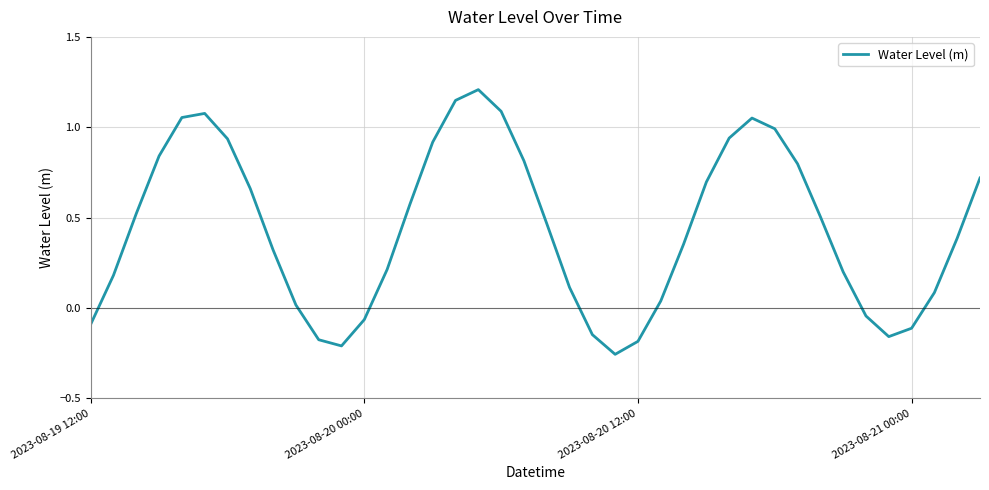

What is the greatest value displayed?

1.2